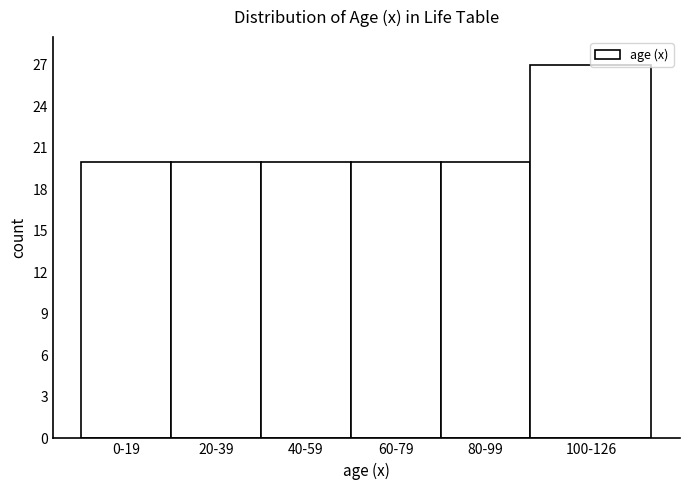

The chart shows a value of 8 at 80-99. True or false?

False